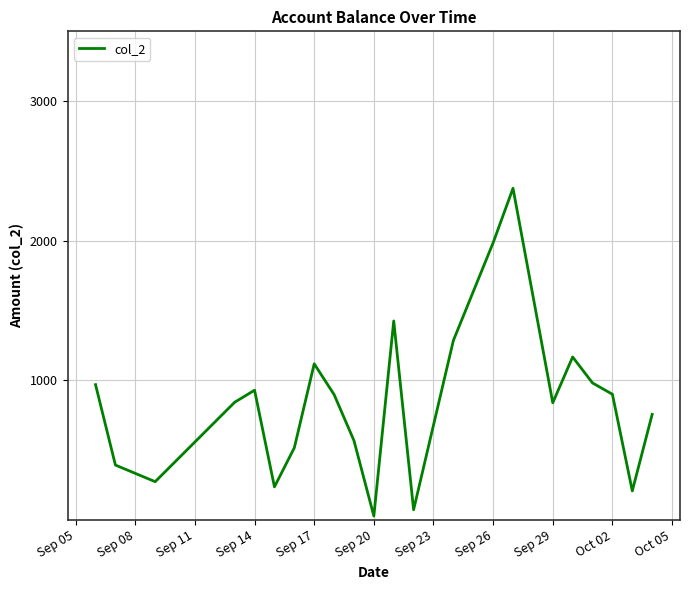

What is the greatest value displayed?

2376